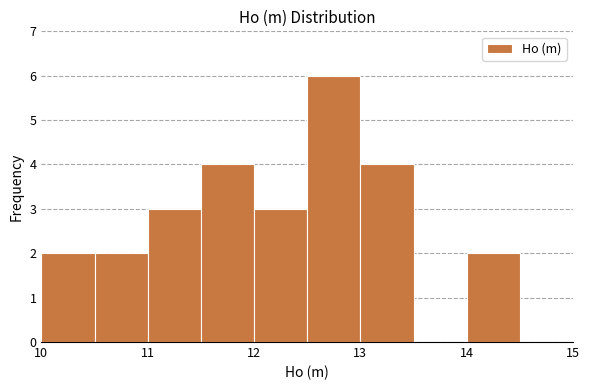

What is the height of the bar covering 12.5 to 13.0 on the x-axis? The values are not printed on the chart, so give them approximately, as read against the axis.

6